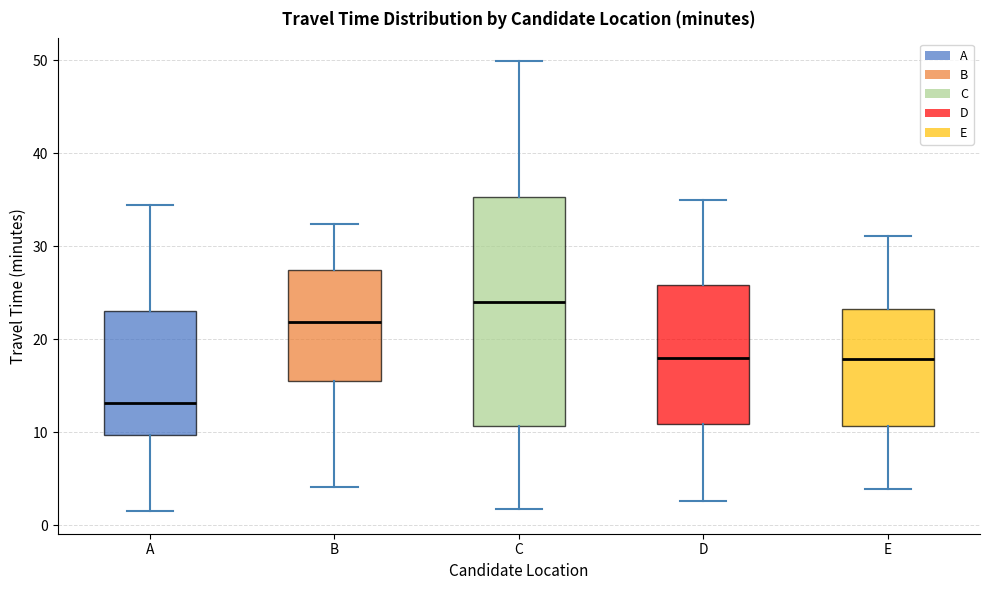

Reading left to right, read every box against the y-axis: the position of its median line, the range the box covers, and the ends of its whiskers. The values are not printed on the chart, so give them approximately, as read against the axis.

A: median 13, box 10 to 23, whiskers 2 to 34
B: median 22, box 16 to 27, whiskers 4 to 32
C: median 24, box 11 to 35, whiskers 2 to 50
D: median 18, box 11 to 26, whiskers 3 to 35
E: median 18, box 11 to 23, whiskers 4 to 31